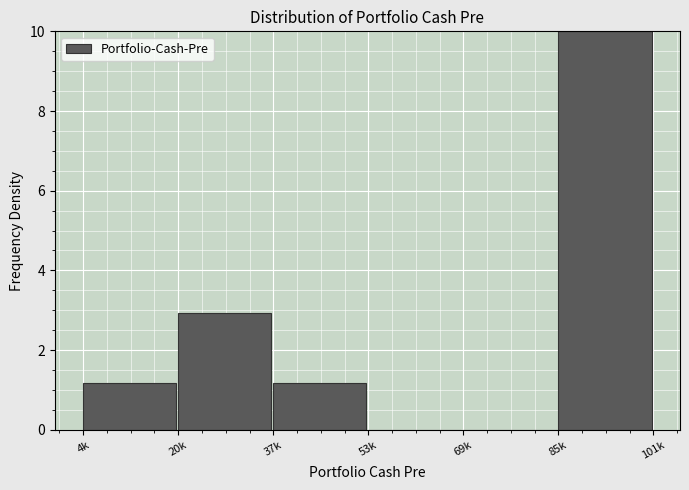

Reading left to right, list all the values displayed in this chart.

4k=1.2	20k=2.9	37k=1.2	53k=0.0	69k=0.0	85k=10.0